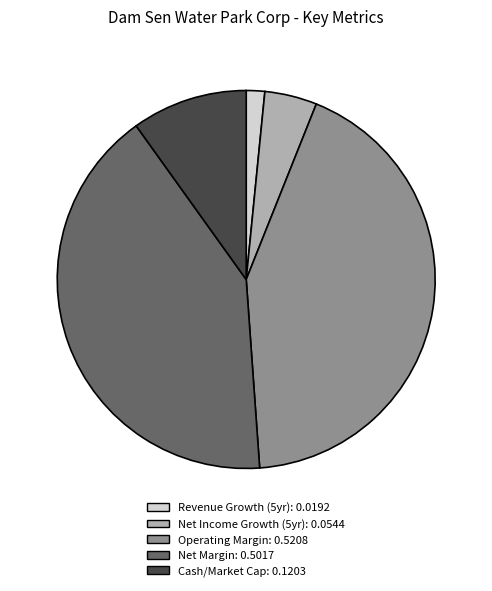

Between Operating Margin: 0.5208 and Revenue Growth (5yr): 0.0192, which is larger?

Operating Margin: 0.5208